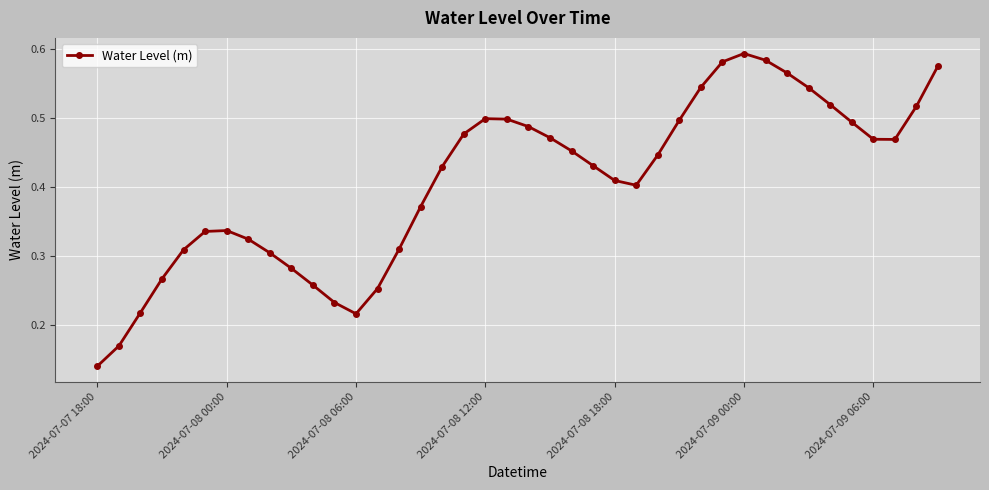

How many interior local peaks (higher than both neighbors) does the data have?

3